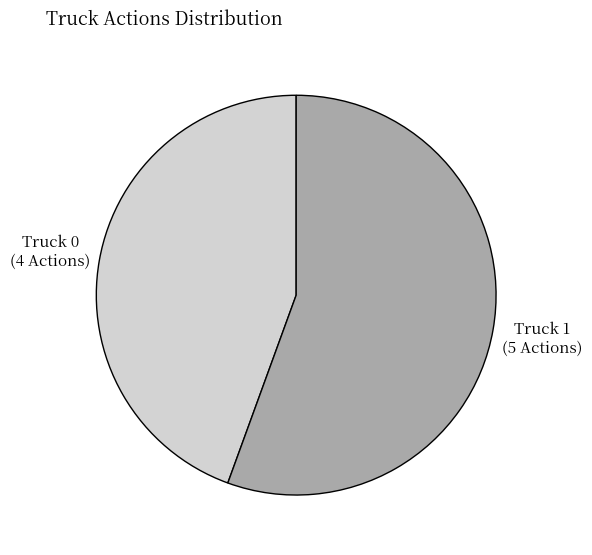

Is the sum of Truck 1 and Truck 0 greater than half?

Yes